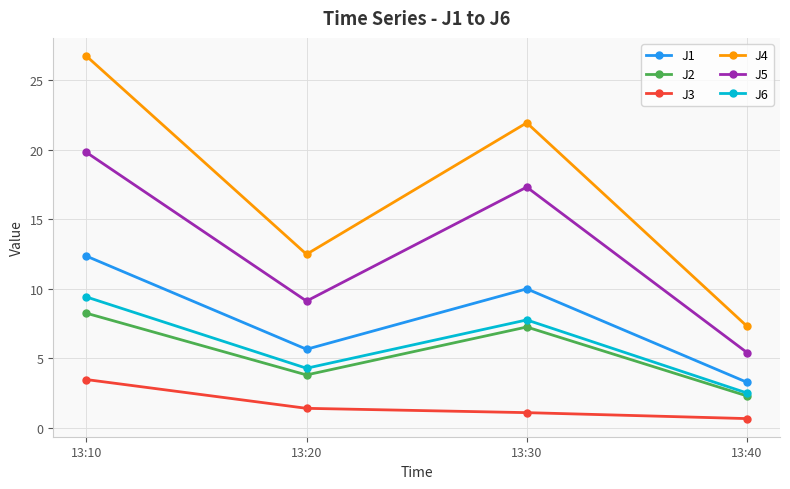

How many lines are shown in the chart?

6